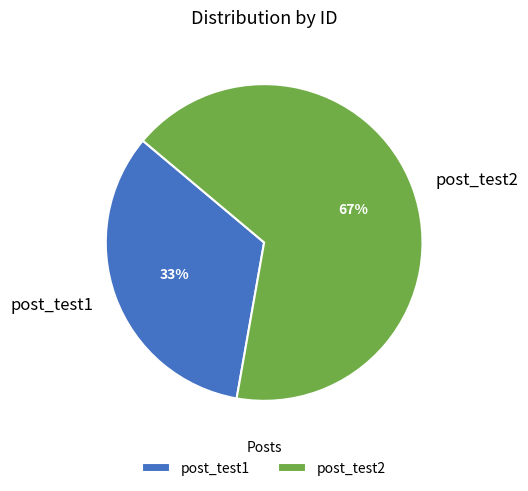

True or false: post_test2 accounts for 75% of the total.

False